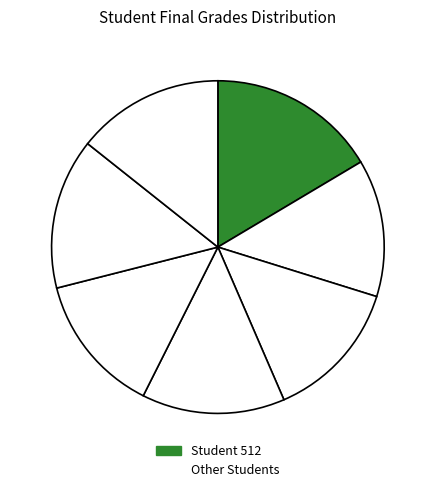

To the nearest percent, what is the difference between the largest and smallest slice percentages?

3%